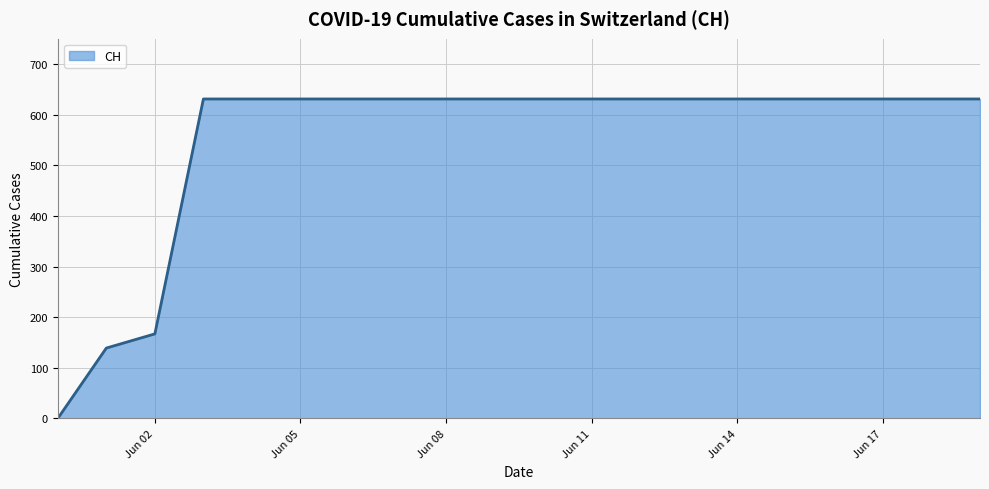

What is the maximum value shown in the chart?

631